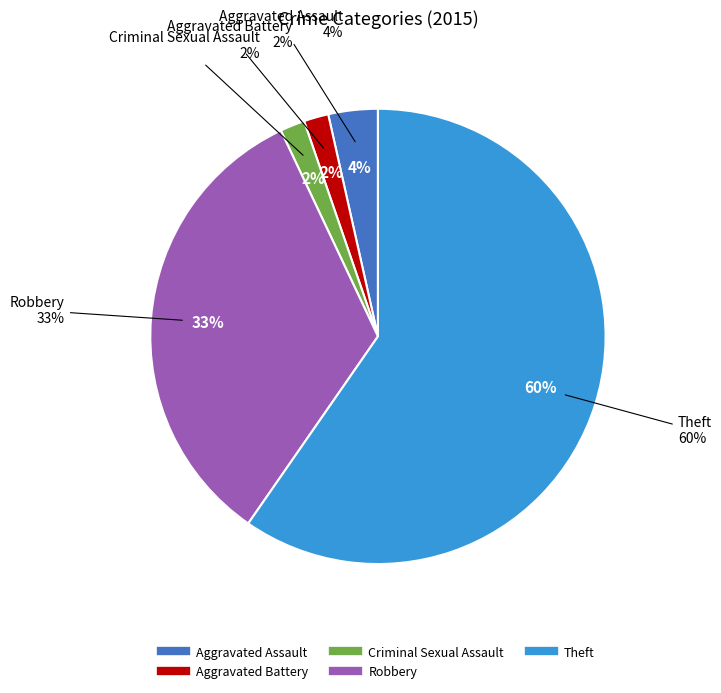

Which category has the biggest portion of the pie?

Theft